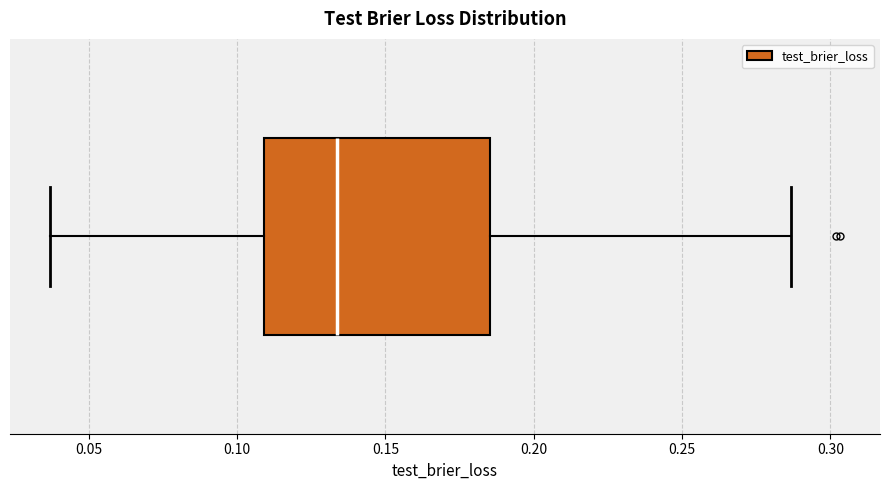

Read this box plot against the x-axis: the position of the median line, the range covered by the box, and the ends of both whiskers. The values are not printed on the chart, so give them approximately, as read against the axis.

median 0.135, box 0.110 to 0.185, whiskers 0.035 to 0.285